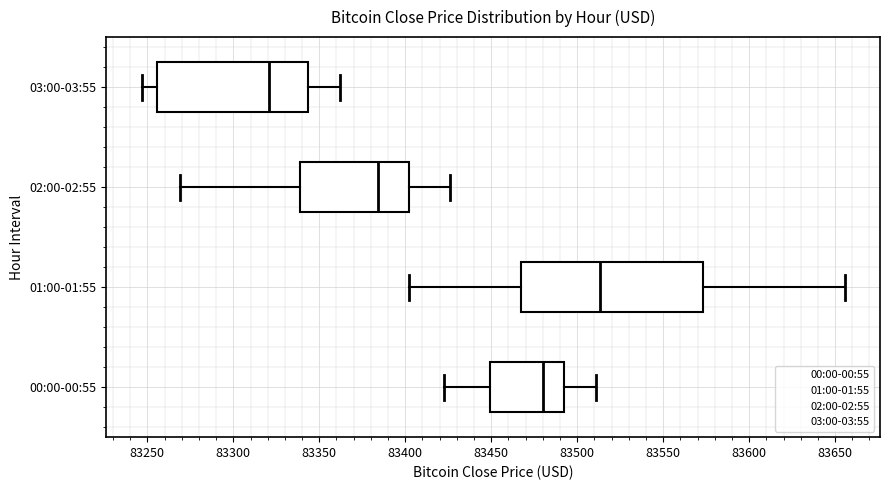

Which box's median line is the furthest to the left?

03:00-03:55